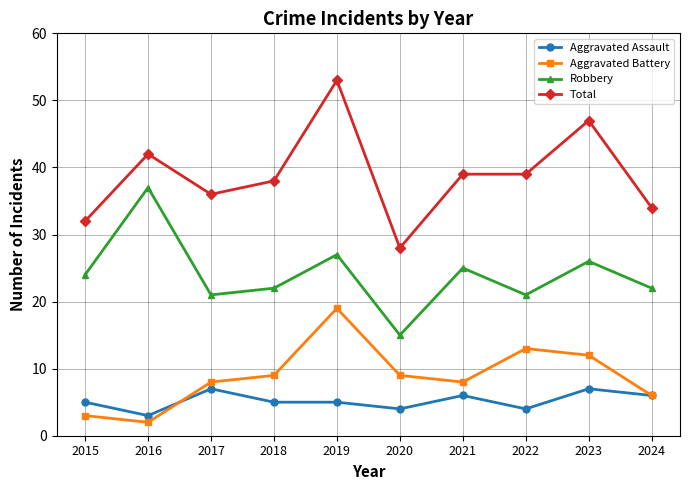

At which label does Aggravated Battery reach its peak?

2019